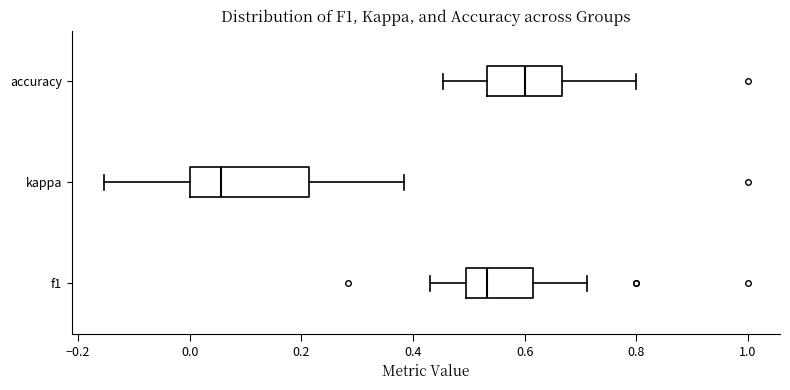

Where is the left edge of the box for kappa on the x-axis? The values are not printed on the chart, so give them approximately, as read against the axis.

0.00